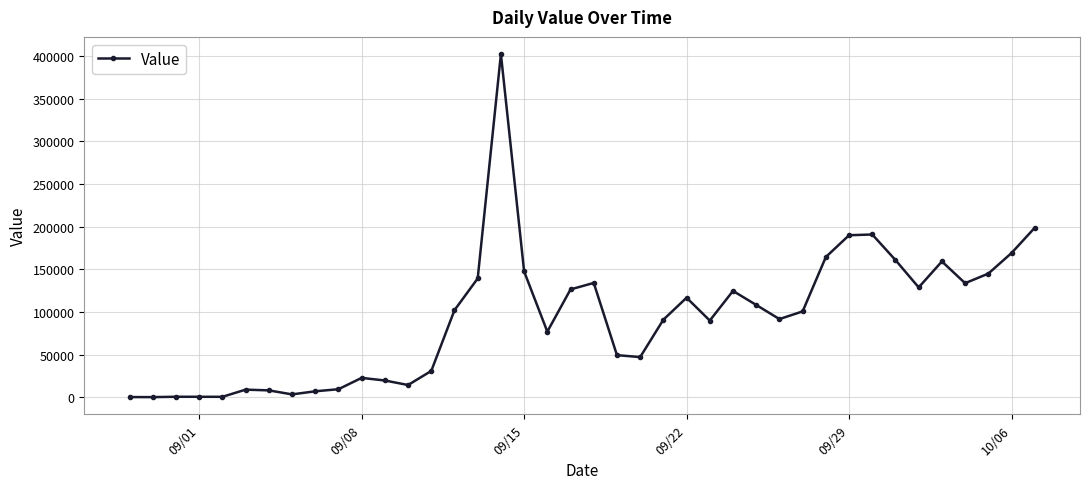

What is the maximum value shown in the chart?

402573